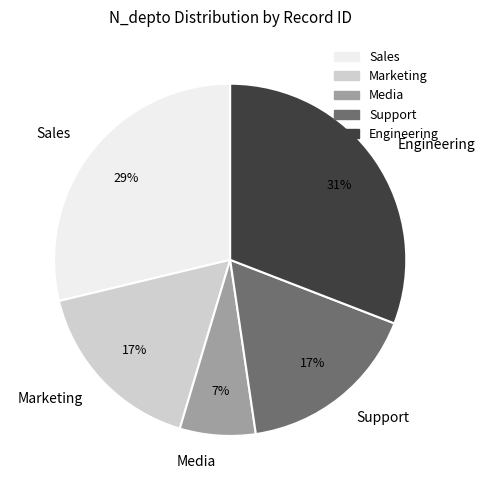

Is the sum of Engineering and Marketing greater than half?

No